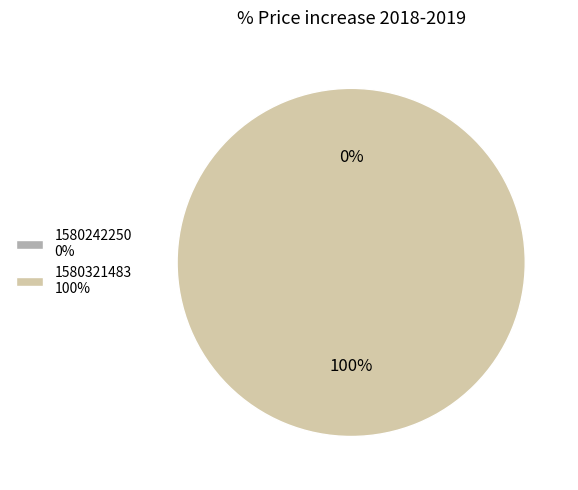

How many segments does this pie chart have?

2